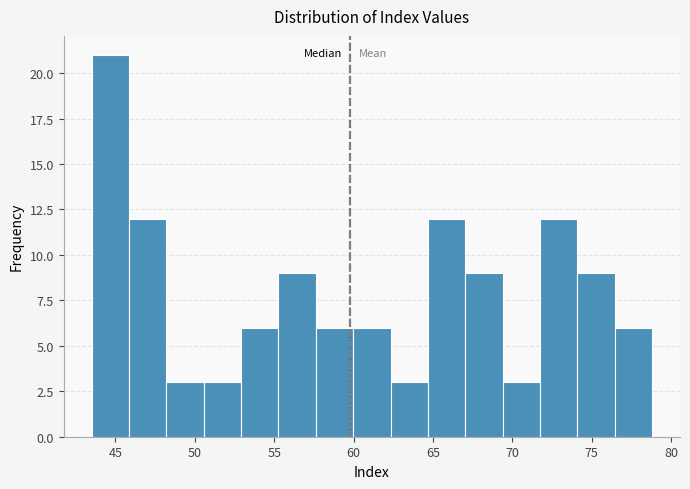

Reading left to right, transcribe this chart: for each bar, give the range it covers on the x-axis and its height. Neither the bar edges nor the heights are printed on the chart, so give them approximately, as read against the axes.

43.5 to 46.0: 21
46.0 to 48.0: 12
48.0 to 50.5: 3
50.5 to 53.0: 3
53.0 to 55.5: 6
55.5 to 57.5: 9
57.5 to 60.0: 6
60.0 to 62.5: 6
62.5 to 64.5: 3
64.5 to 67.0: 12
67.0 to 69.5: 9
69.5 to 71.5: 3
71.5 to 74.0: 12
74.0 to 76.5: 9
76.5 to 79.0: 6